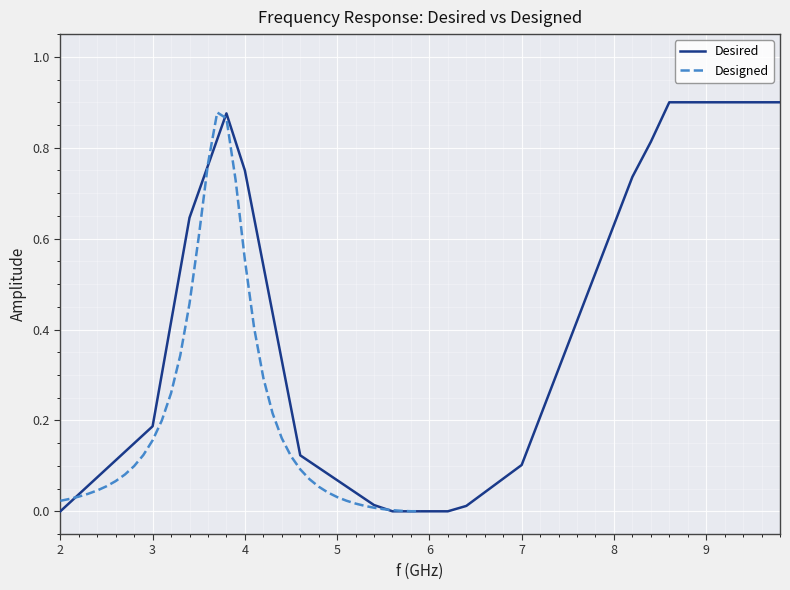

How many interior local peaks does the Desired series have?

1